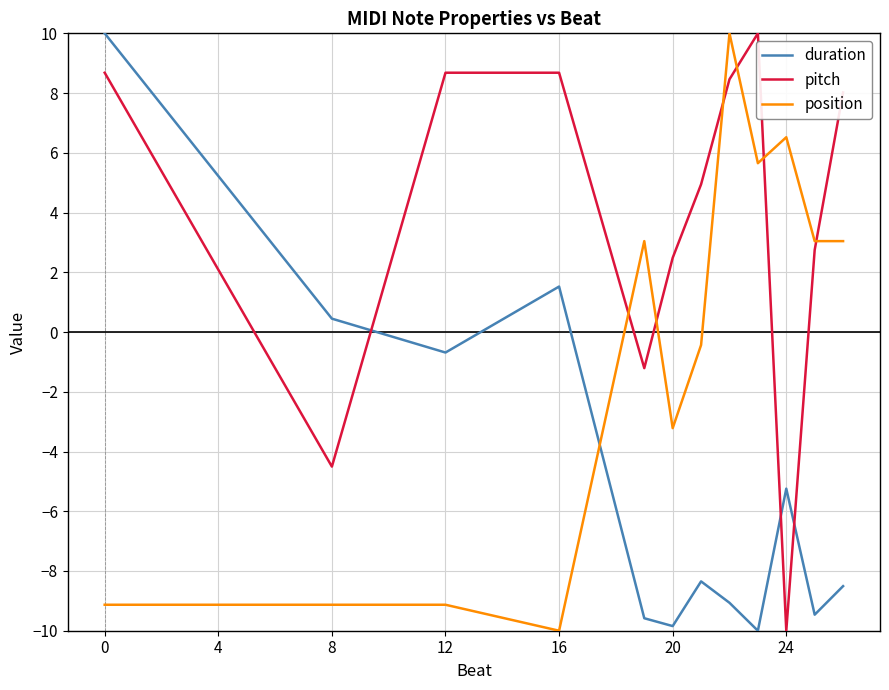

How many times do position and duration cross each other?

1